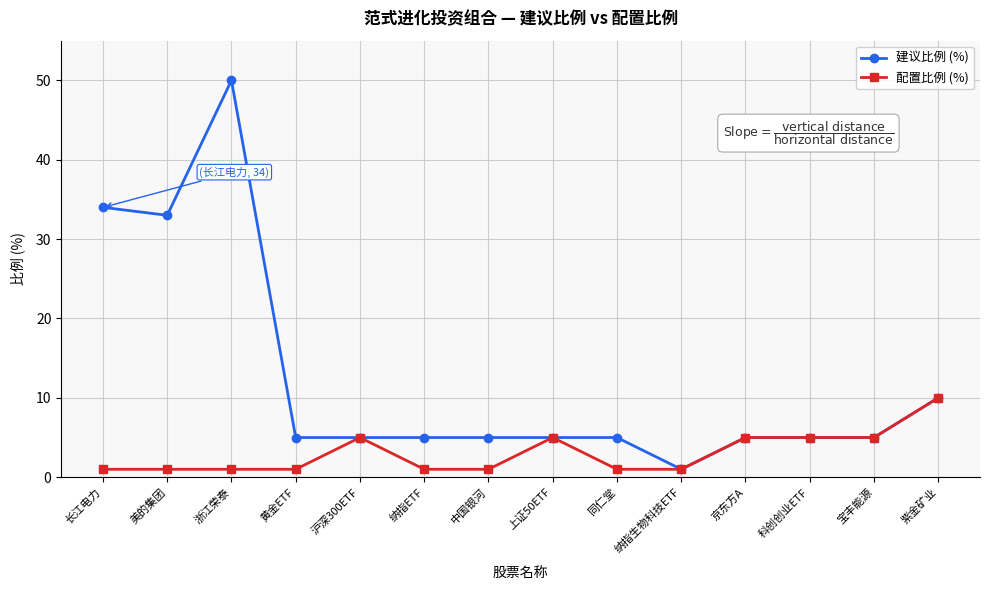

List the series in order of their peak value, highest first.

建议比例 (%), 配置比例 (%)